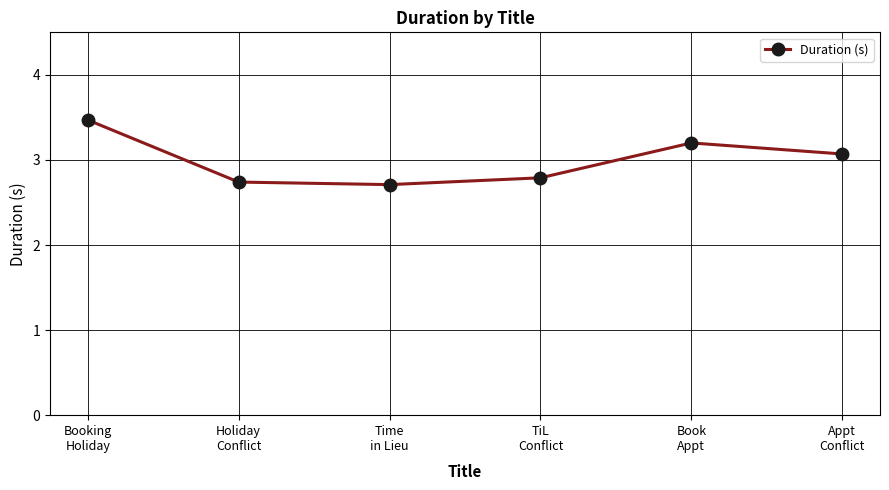

What is the label of the 5th point from the right?

Holiday
Conflict